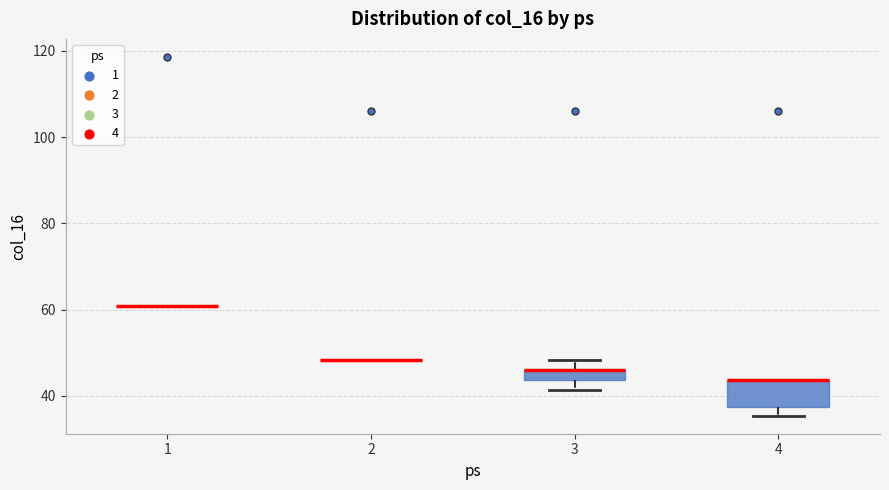

Which box is the tallest, from its lower edge to its upper edge?

4